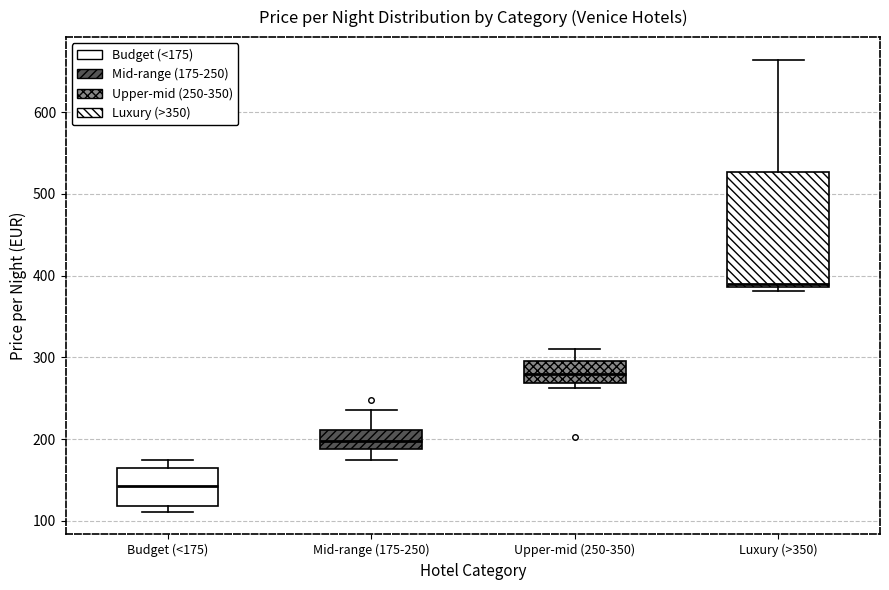

Which box's median line is the lowest?

Budget (<175)